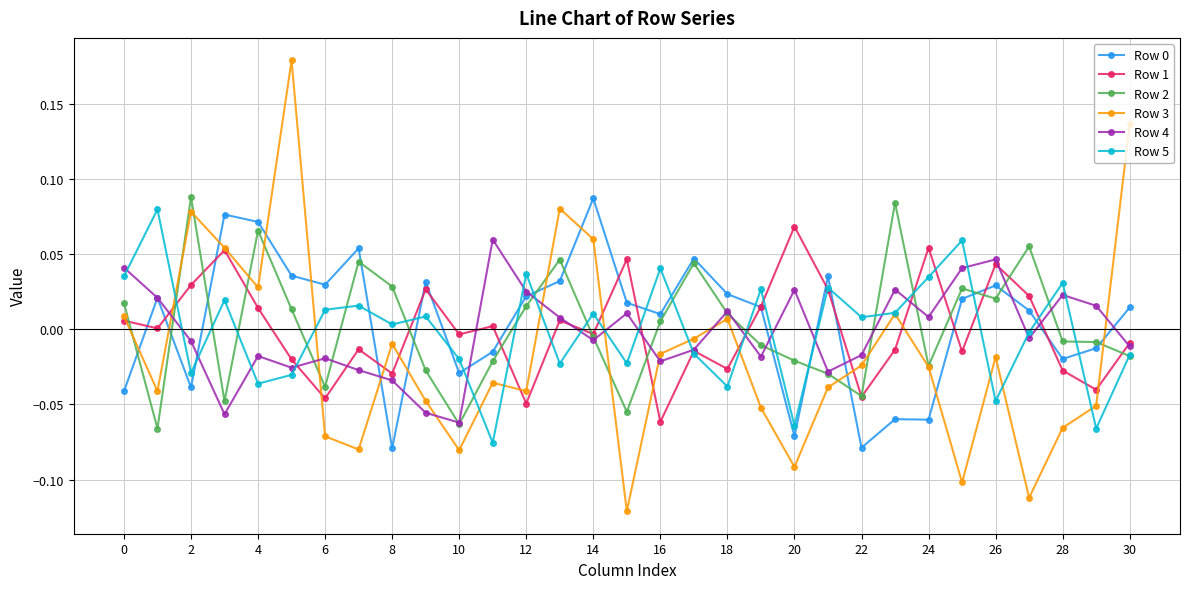

True or false: Row 5 has more than 1 points higher than both neighbors.

True